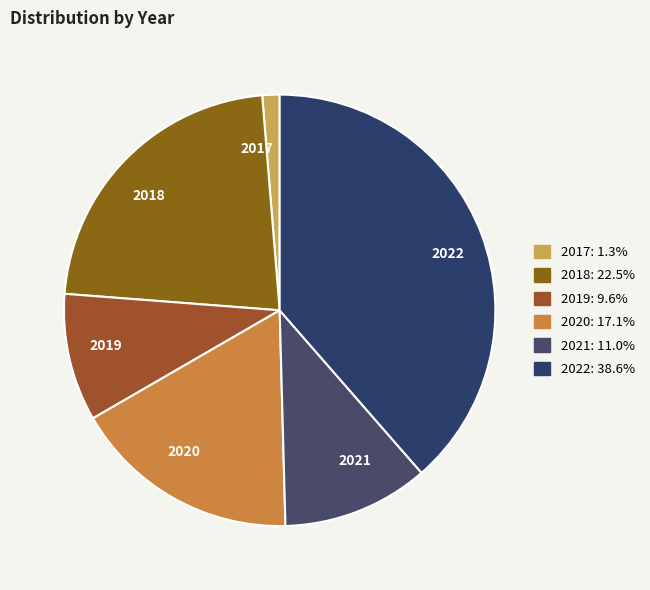

Is it true that 2020 is 17% of the pie?

True